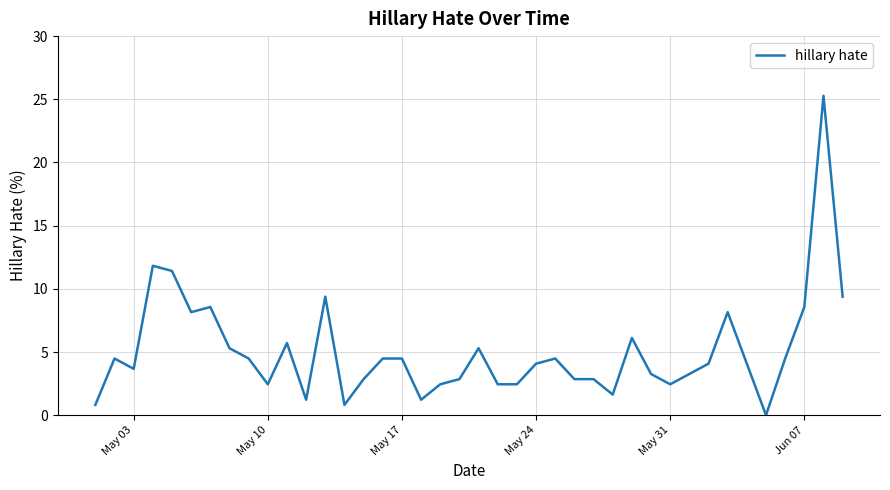

How many lines are shown in the chart?

1